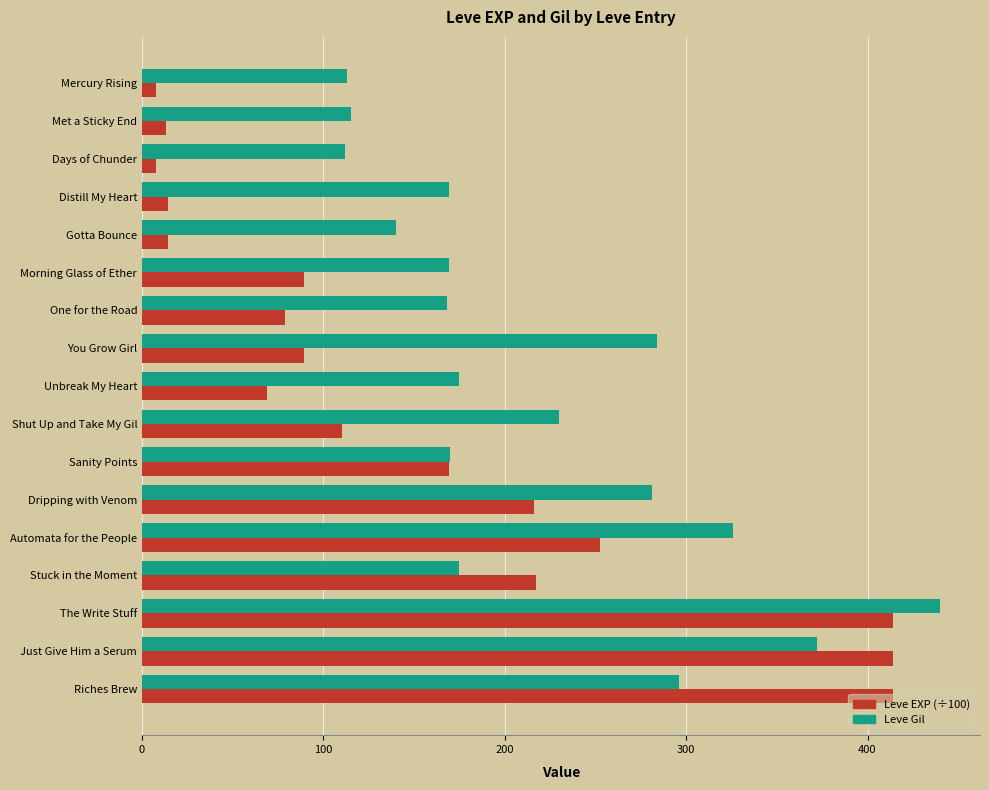

The Leve Gil series shows 115.0 at Met a Sticky End. True or false?

True